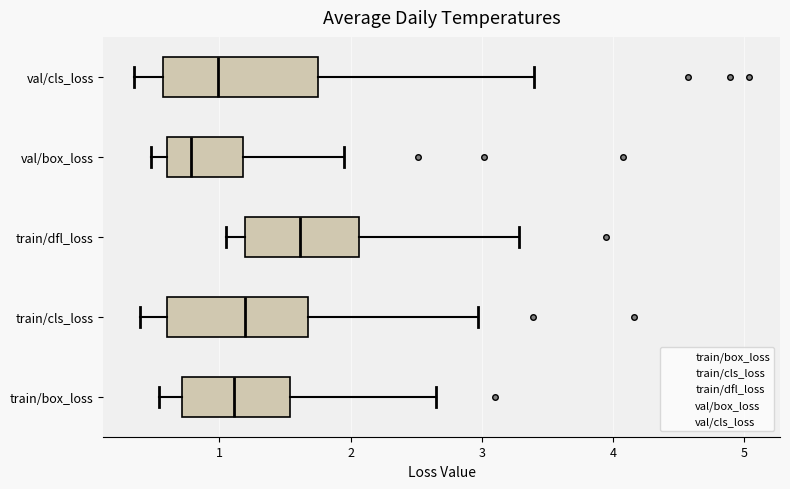

Reading bottom to top, read every box against the x-axis: the position of its median line, the range the box covers, and the ends of its whiskers. The values are not printed on the chart, so give them approximately, as read against the axis.

train/box_loss: median 1.1, box 0.7 to 1.5, whiskers 0.5 to 2.6
train/cls_loss: median 1.2, box 0.6 to 1.7, whiskers 0.4 to 3.0
train/dfl_loss: median 1.6, box 1.2 to 2.1, whiskers 1.1 to 3.3
val/box_loss: median 0.8, box 0.6 to 1.2, whiskers 0.5 to 1.9
val/cls_loss: median 1.0, box 0.6 to 1.8, whiskers 0.4 to 3.4